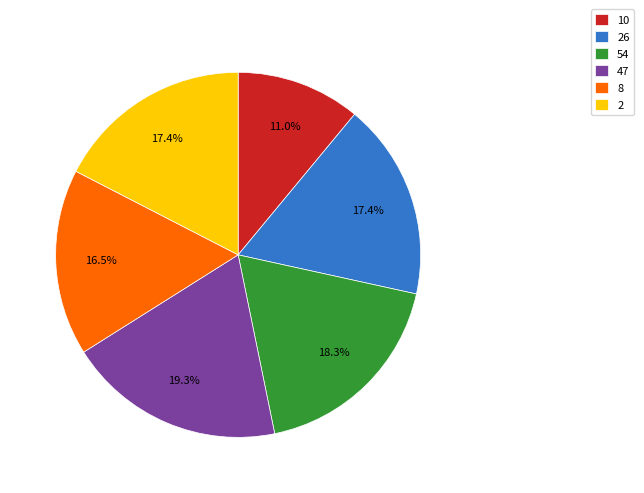

What is the ratio of the value at 54 to the value at 26?

1.1